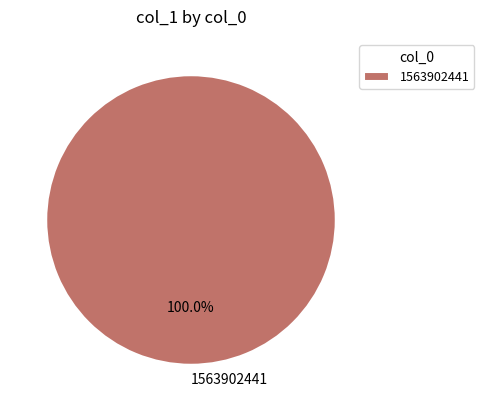

Rank the categories by value from highest to lowest.

1563902441